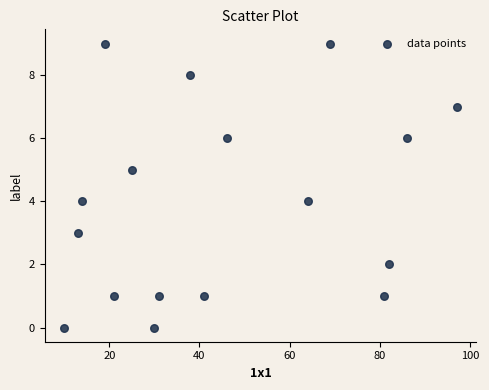

What is the range of Y values (max minus min)?

9